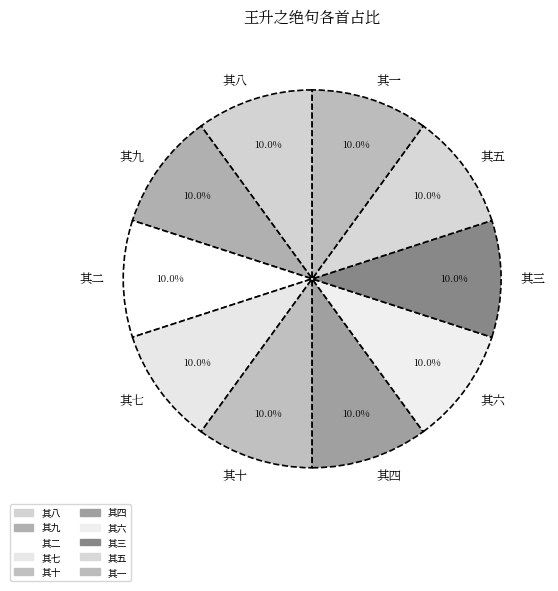

What portion of the pie excludes 其一?

90.0%